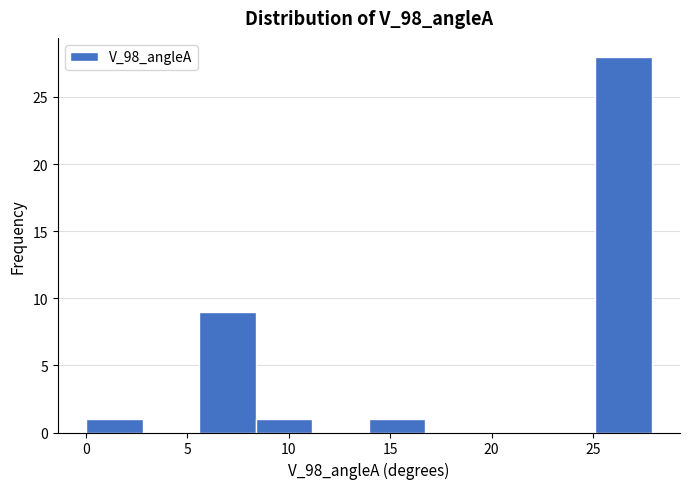

Reading left to right, transcribe this chart: for each bar, give the range it covers on the x-axis and its height. Neither the bar edges nor the heights are printed on the chart, so give them approximately, as read against the axes.

0.0 to 3.0: 1
3.0 to 5.5: 0
5.5 to 8.5: 9
8.5 to 11.0: 1
11.0 to 14.0: 0
14.0 to 16.5: 1
16.5 to 19.5: 0
19.5 to 22.5: 0
22.5 to 25.0: 0
25.0 to 28.0: 28